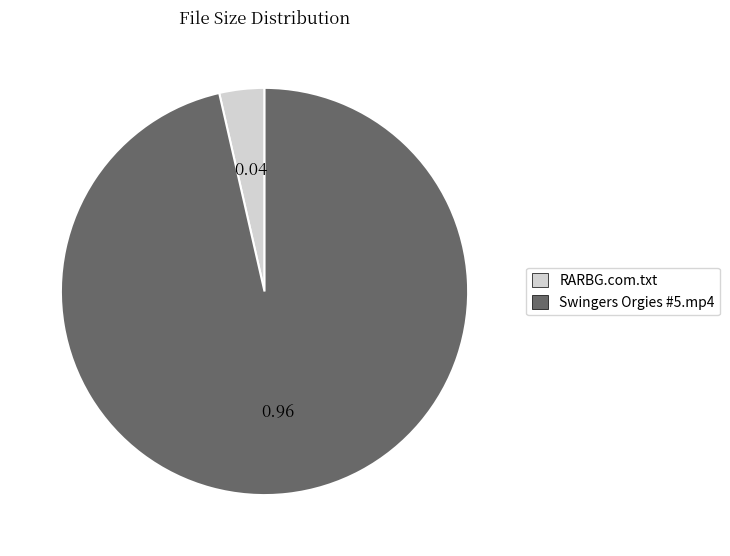

Do Swingers Orgies #5.mp4 and RARBG.com.txt together represent more than half of the pie?

Yes